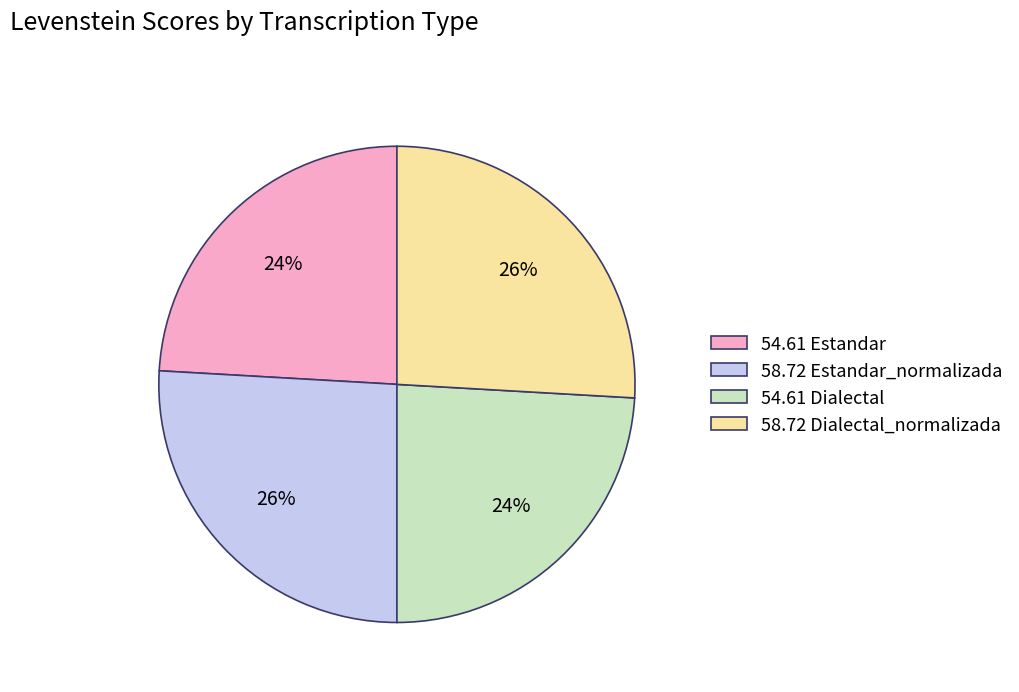

How many slices are in this pie chart?

4